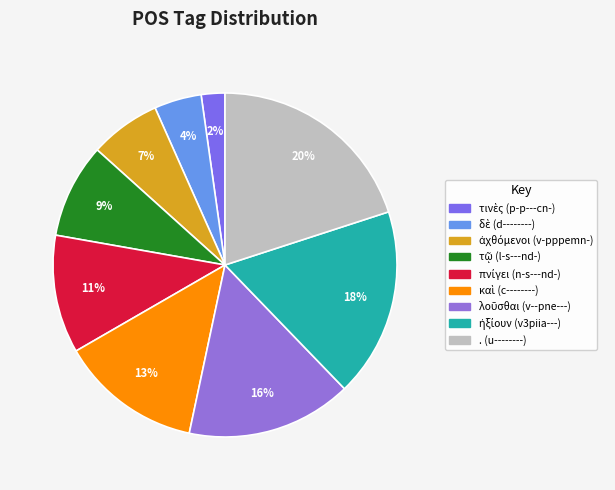

Combined, what portion of the pie is ἀχθόμενοι (v-pppemn-) and ἠξίουν (v3piia---)?

24.4%